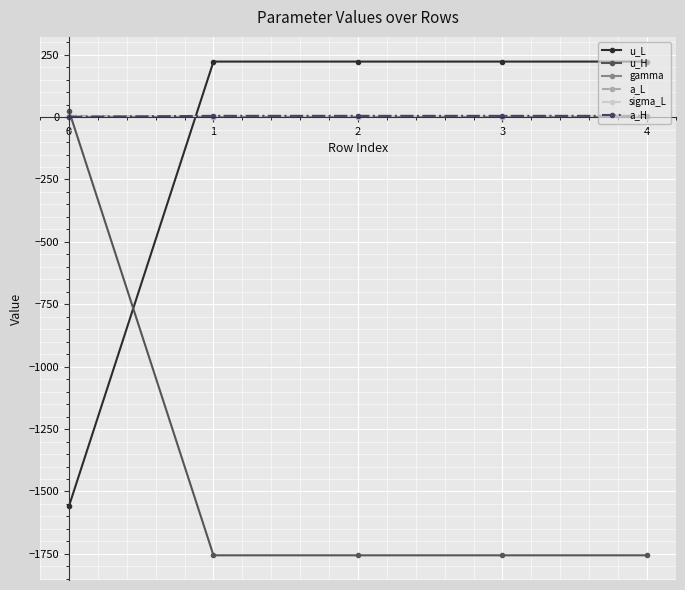

How many times do u_L and a_L cross each other?

1